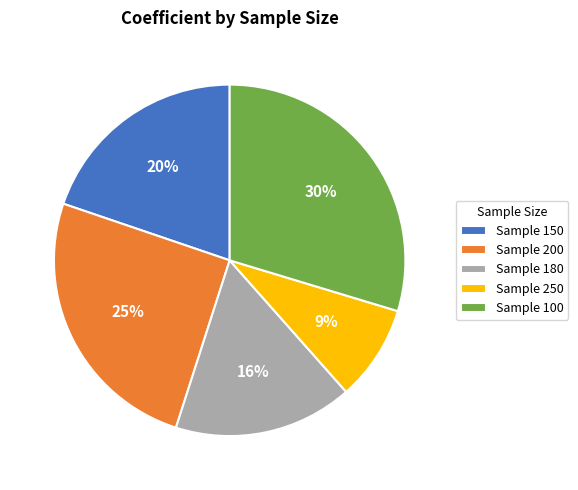

Is it true that Sample 150 is 13% of the pie?

False